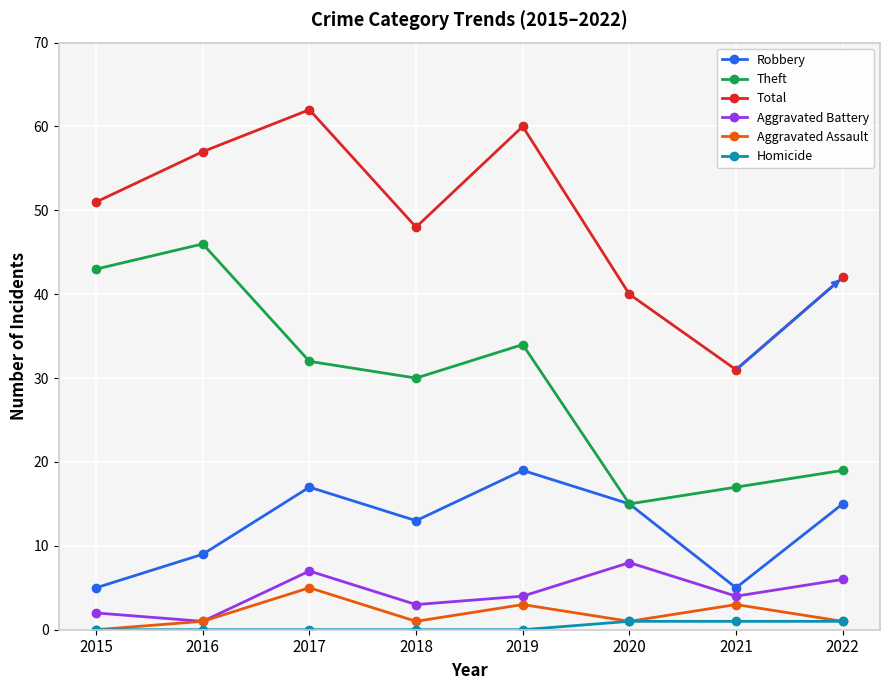

List the labels in order of Theft value, smallest first.

2020, 2021, 2022, 2018, 2017, 2019, 2015, 2016